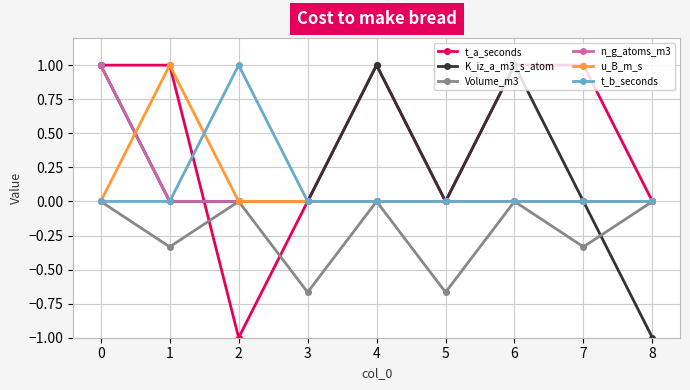

True or false: K_iz_a_m3_s_atom has more than 0 points higher than both neighbors.

True